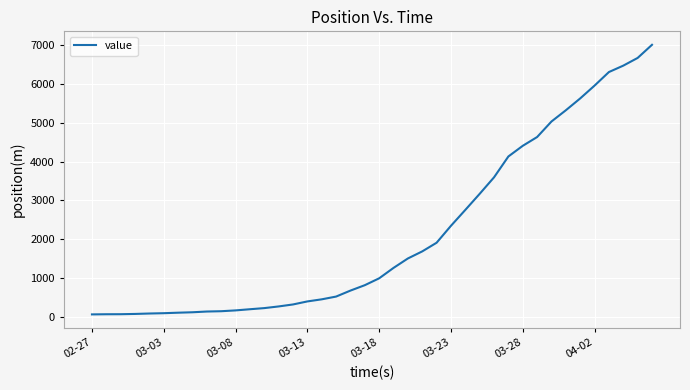

What is the greatest value displayed?

7004